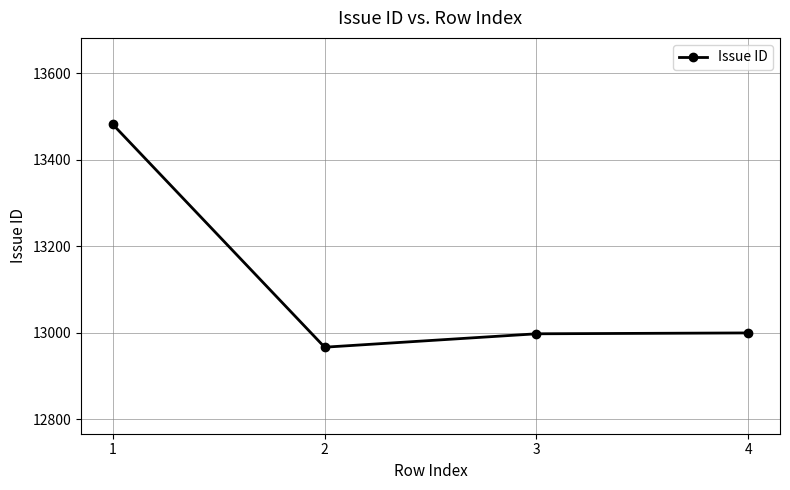

What is the difference between the maximum and second lowest values?

484